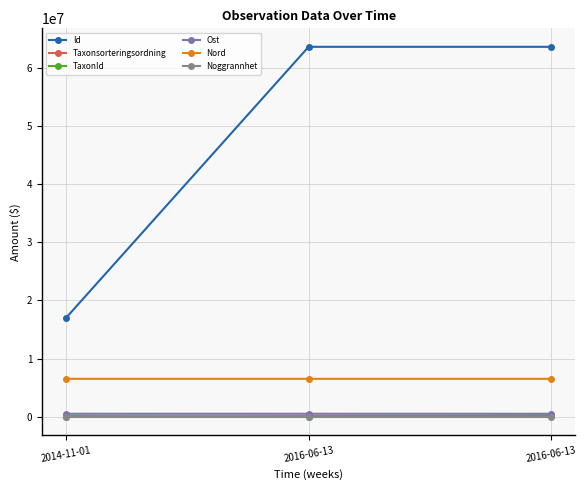

What is the value of the Ost point at the 2nd from the left?

499533.1